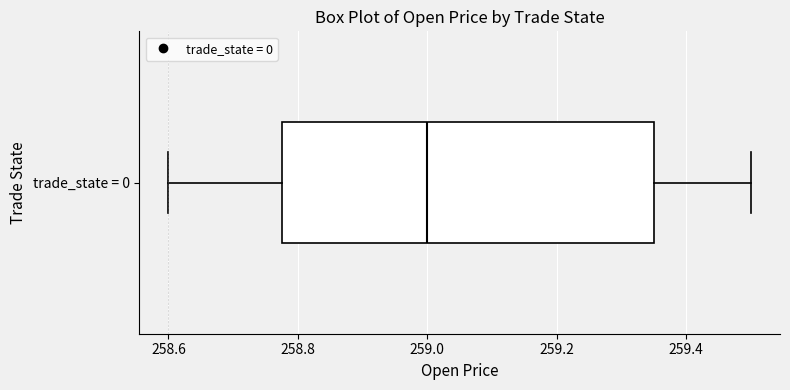

Read this box plot against the x-axis: the position of the median line, the range covered by the box, and the ends of both whiskers. The values are not printed on the chart, so give them approximately, as read against the axis.

median 259.00, box 258.78 to 259.36, whiskers 258.60 to 259.50